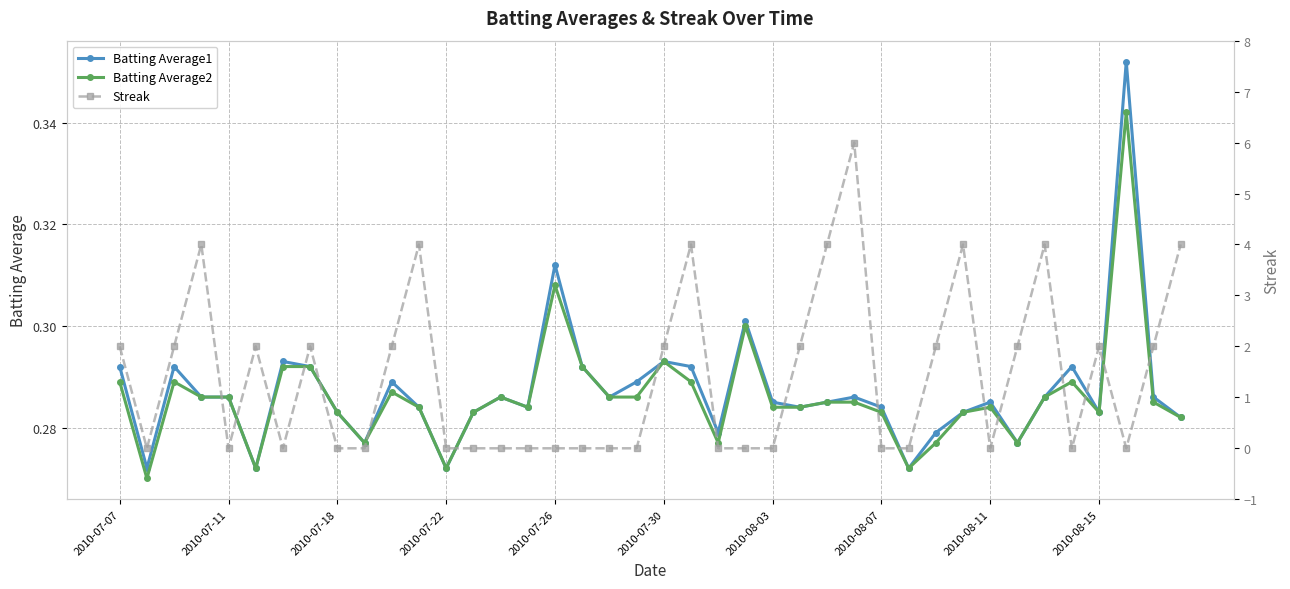

What is the value of the Streak point at the 39th from the left?

2.0